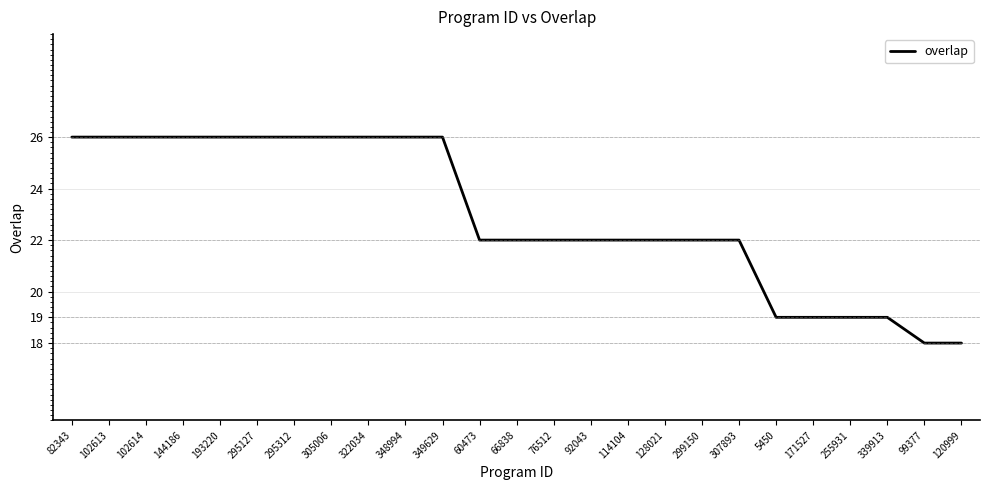

What position from the left is 144186?

4